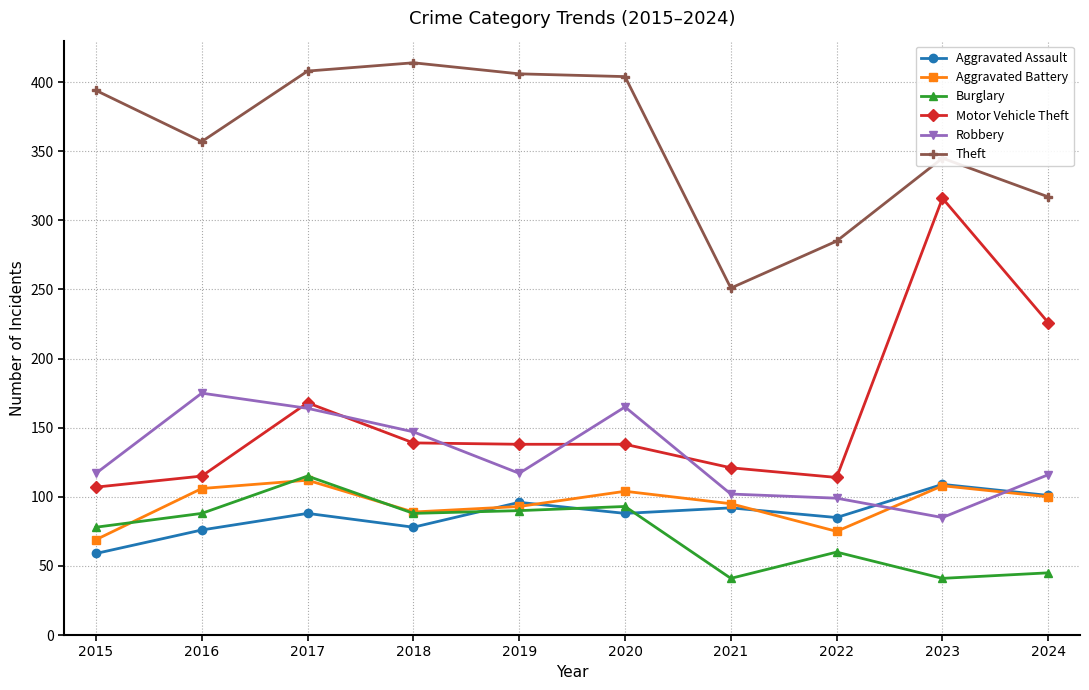

What is the difference between the highest and lowest values at 2018?

336